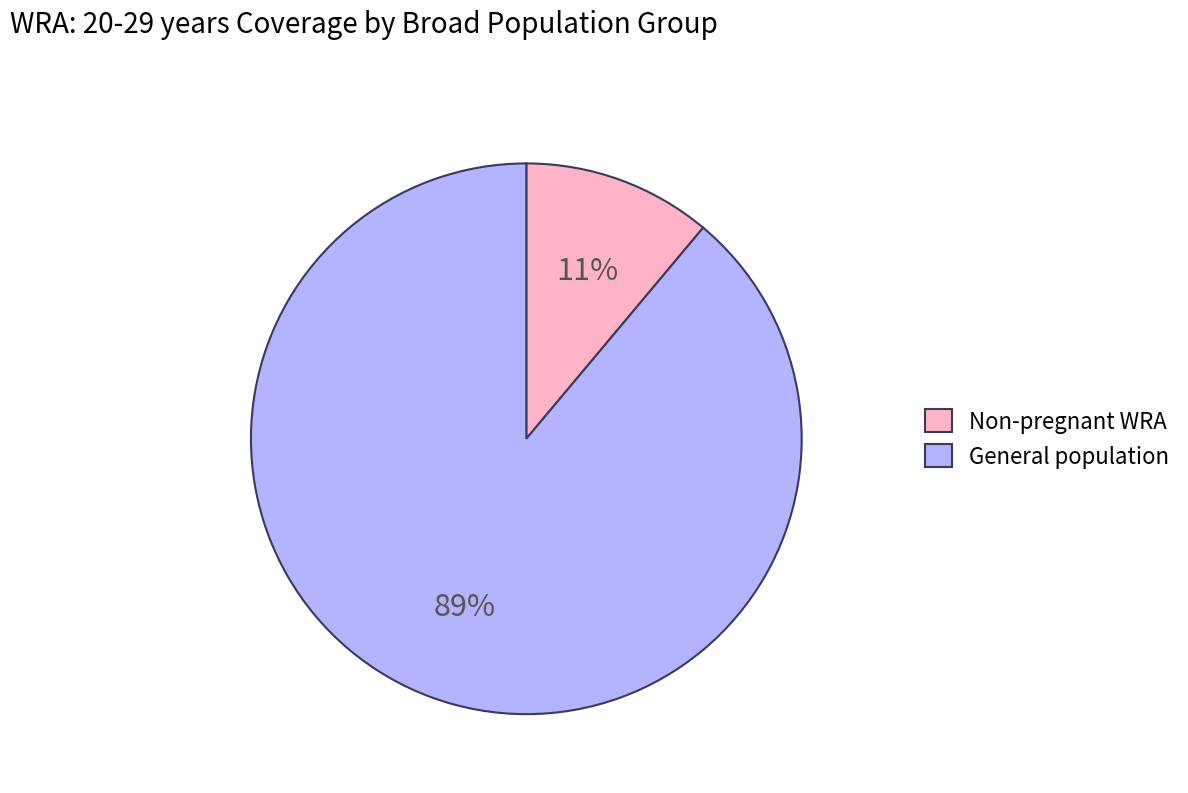

Which has a higher value, General population or Non-pregnant WRA?

General population